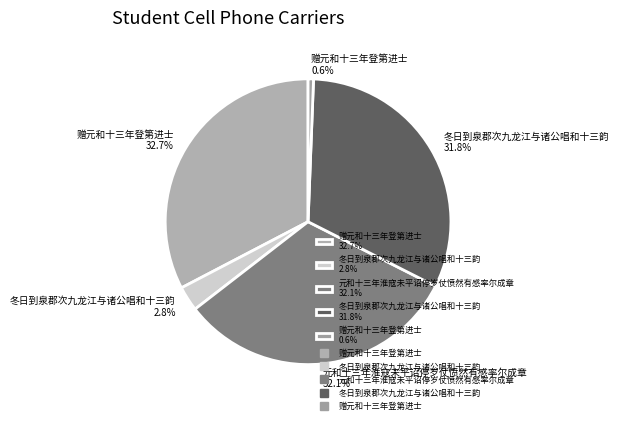

Which slice is the largest?

赠元和十三年登第进士 32.7%